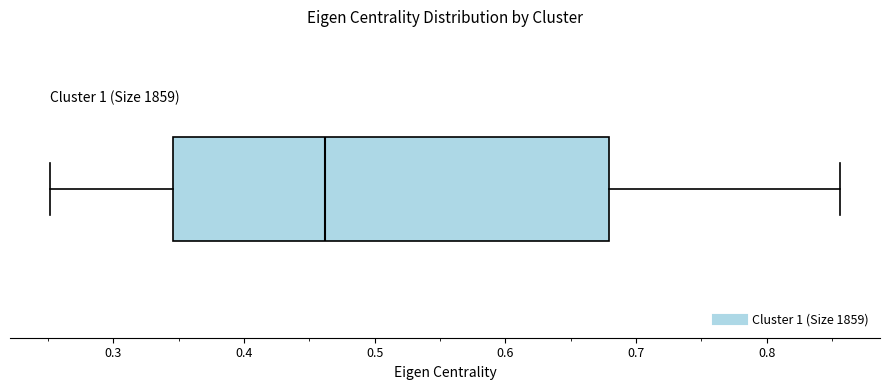

Where is the right edge of the box on the x-axis? The values are not printed on the chart, so give them approximately, as read against the axis.

0.68